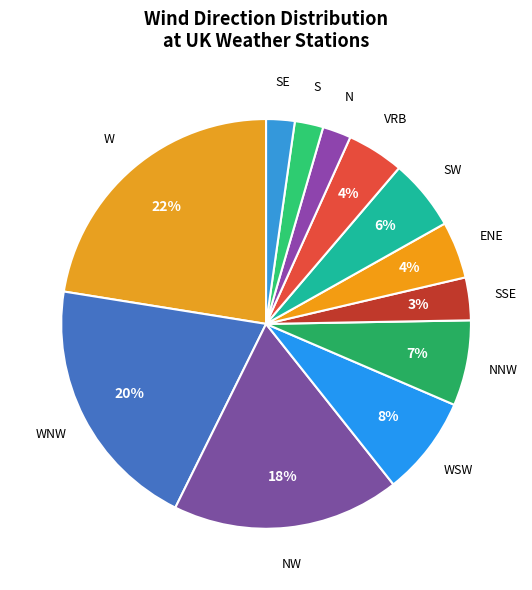

What is the largest slice in the pie chart?

W